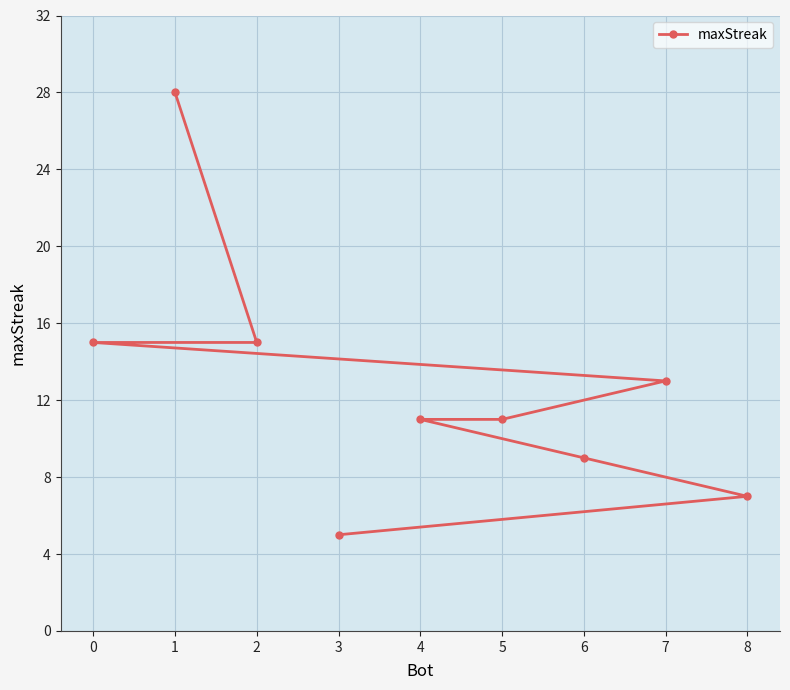

True or false: there are more than 2 points higher than both neighbors.

False